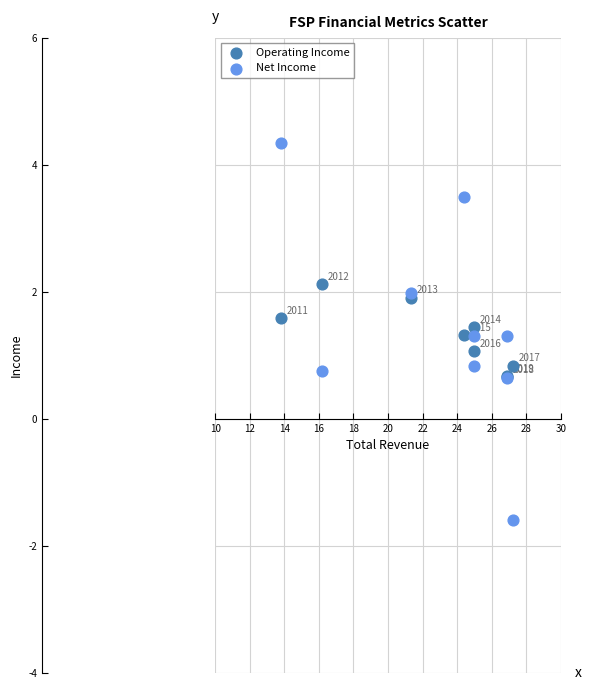

Across all series, what Y value is closest to 1?

1.1